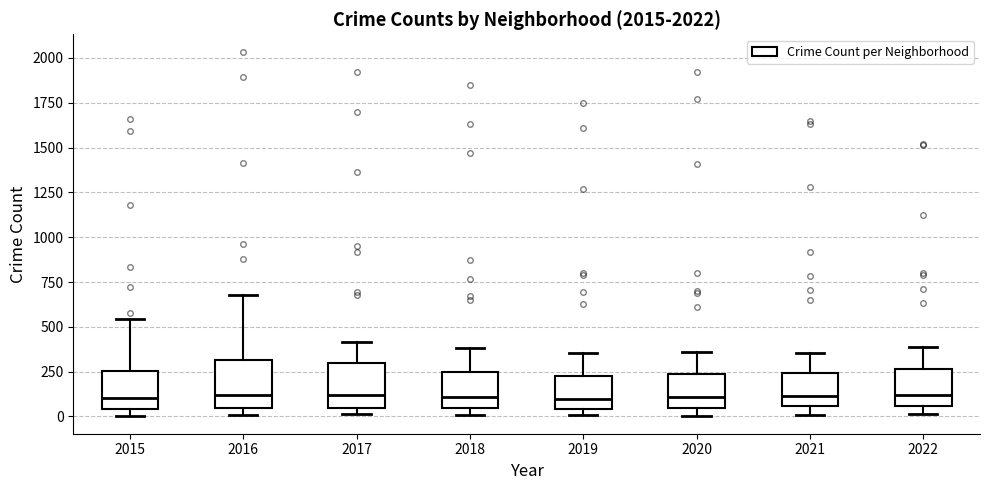

Reading left to right, transcribe this box plot: for each box, give where its median line is, the range the box spans, and where its two whiskers end, as read against the y-axis. The values are not printed on the chart, so give them approximately, as read against the axis.

2015: median 100, box 50 to 250, whiskers 0 to 550
2016: median 100, box 50 to 300, whiskers 0 to 700
2017: median 100, box 50 to 300, whiskers 0 to 400
2018: median 100, box 50 to 250, whiskers 0 to 400
2019: median 100, box 50 to 250, whiskers 0 to 350
2020: median 100, box 50 to 250, whiskers 0 to 350
2021: median 100, box 50 to 250, whiskers 0 to 350
2022: median 100, box 50 to 250, whiskers 0 to 400